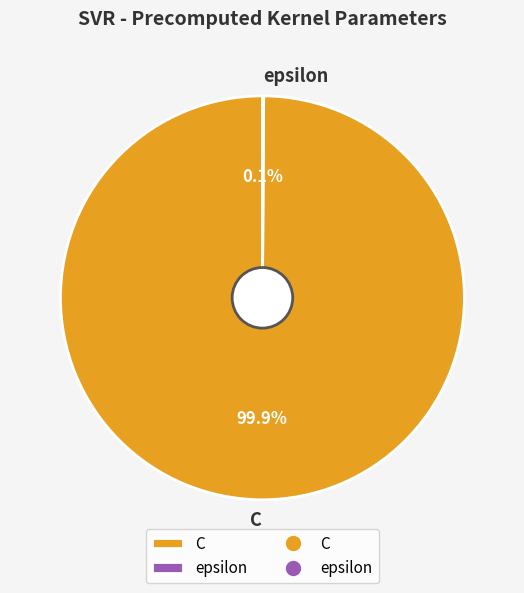

Is there any slice that represents more than half of the pie?

Yes